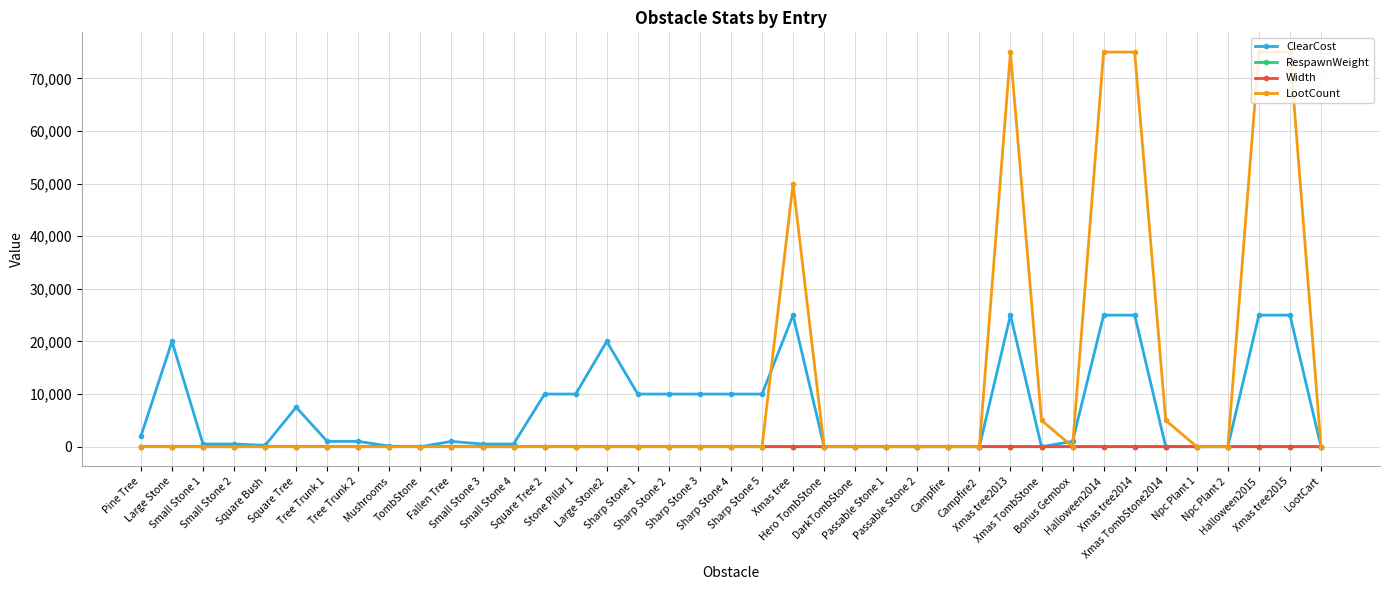

Which series has the largest total across all categories?

LootCount